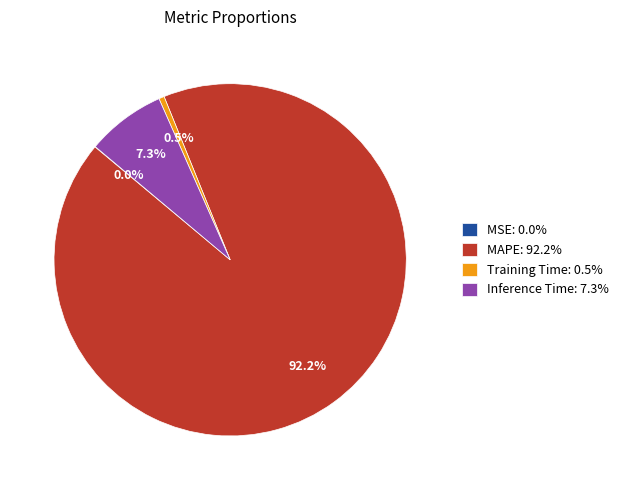

Do Inference Time and MAPE together represent more than half of the pie?

Yes